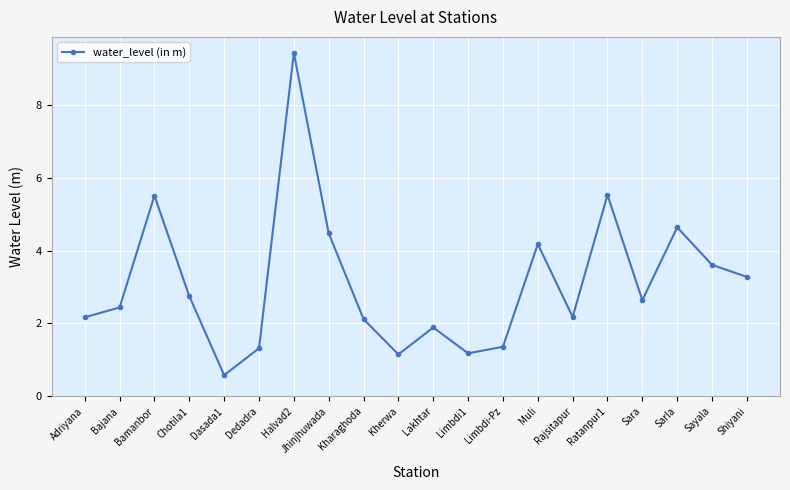

Which category has the lowest value across all series?

Dasada1